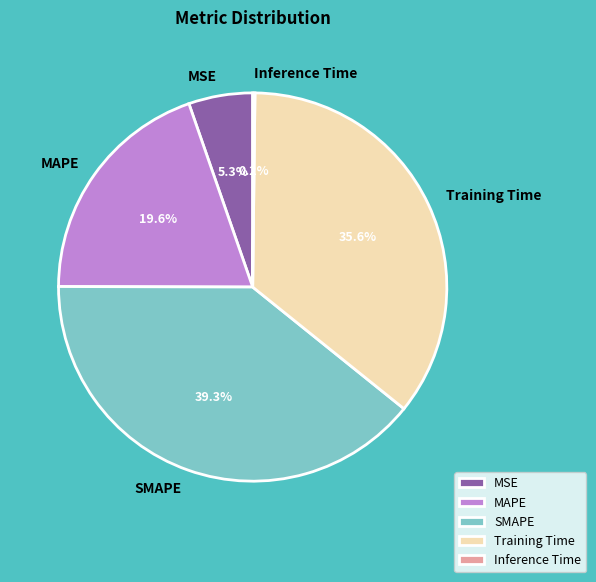

Combined, do MAPE and MSE account for over 50%?

No